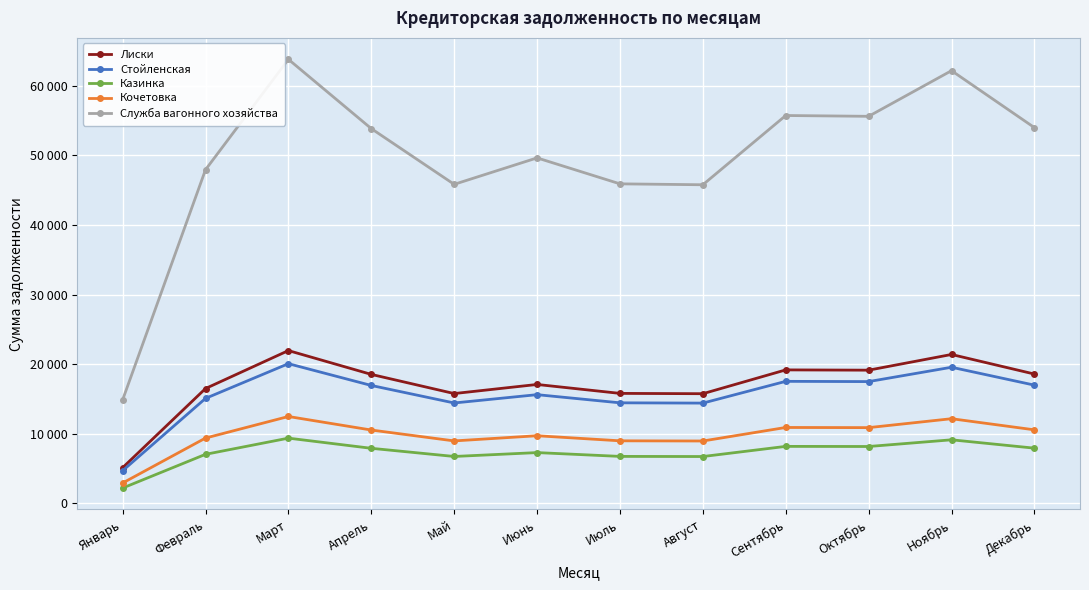

Does the chart display data point markers on the line(s)?

Yes